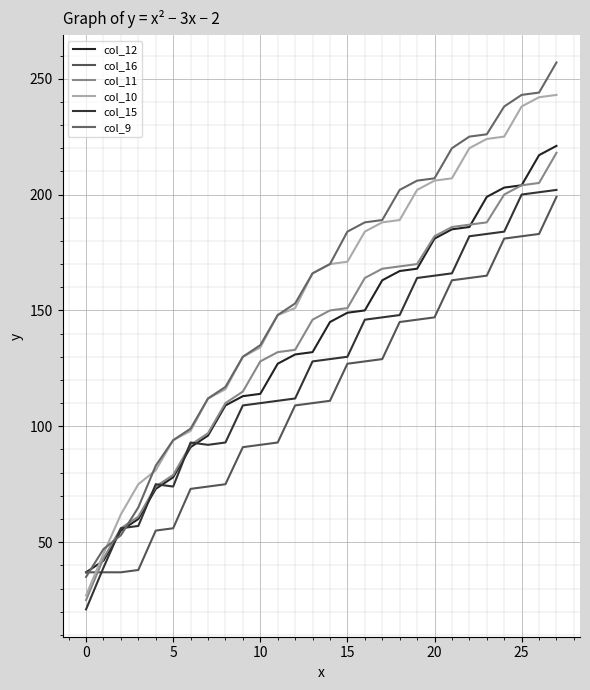

At how many categories does at least one series exceed 240?

3